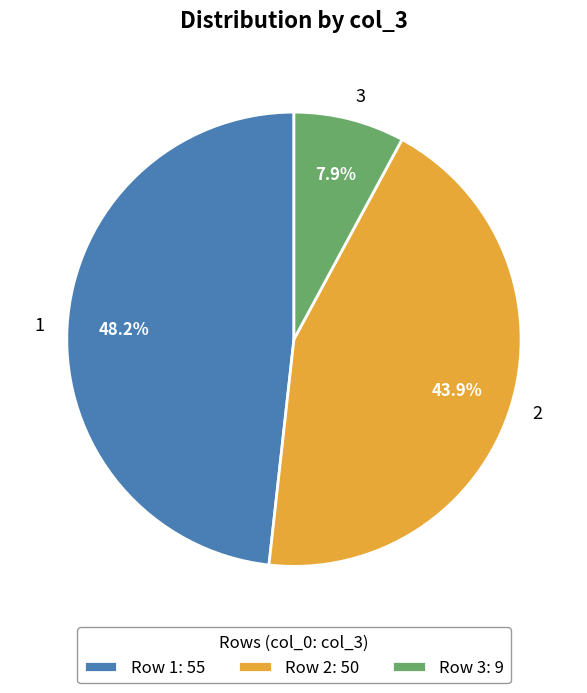

How many slices are in this pie chart?

3